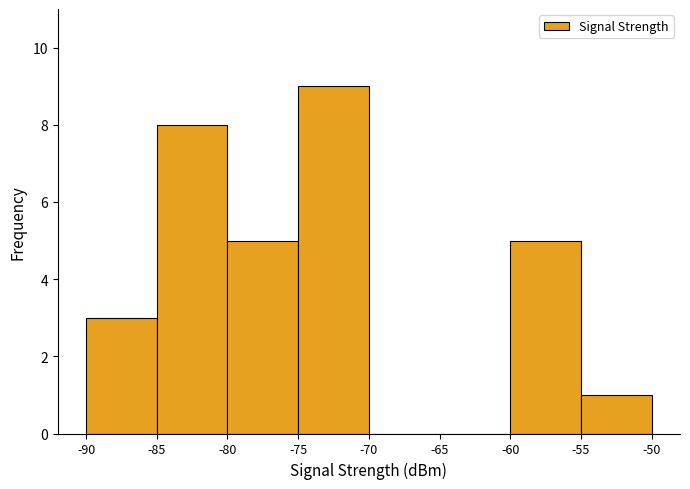

How tall is the bar that spans -90 to -85 on the x-axis? The values are not printed on the chart, so give them approximately, as read against the axis.

3